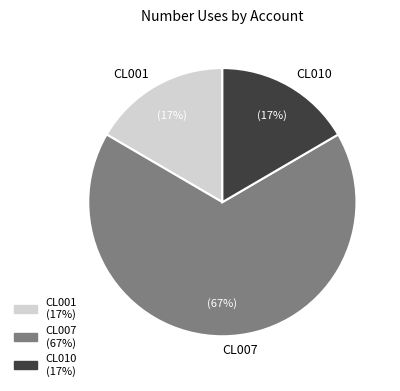

Does CL007 account for over 50% of the chart?

Yes